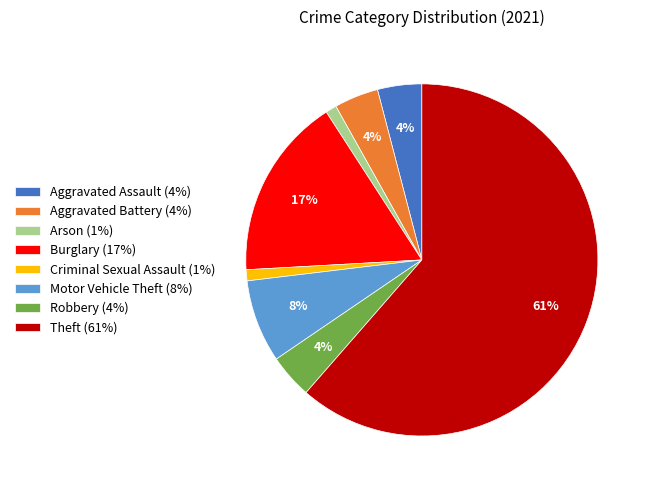

The Aggravated Assault (4%) slice represents 4% of the pie. True or false?

True